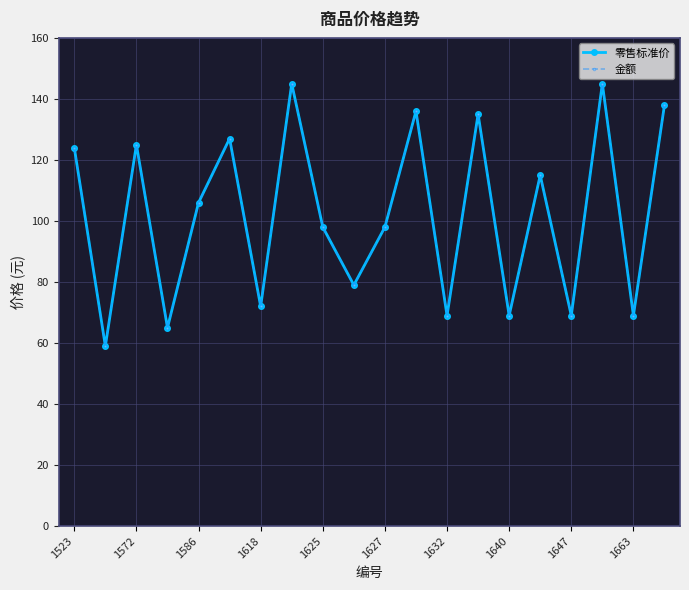

True or false: 零售标准价 and 金额 cross at least once.

False